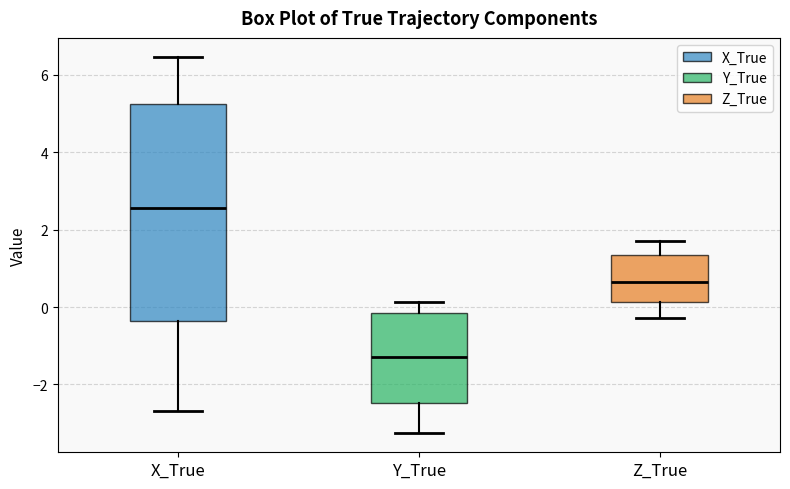

Where does the upper whisker of the box for X_True end on the y-axis? The values are not printed on the chart, so give them approximately, as read against the axis.

6.4